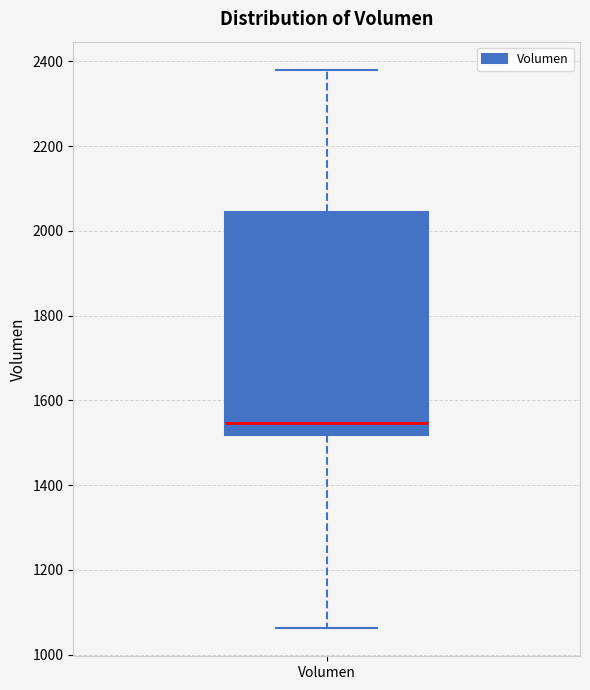

Read this box plot against the y-axis: the position of the median line, the range covered by the box, and the ends of both whiskers. The values are not printed on the chart, so give them approximately, as read against the axis.

median 1540, box 1520 to 2040, whiskers 1060 to 2380